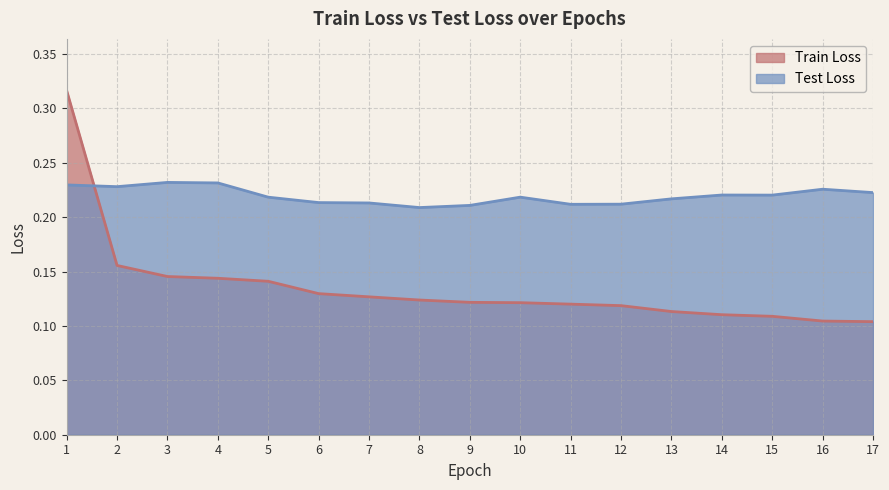

Is it true that Test Loss equals 0.2 at 1?

True